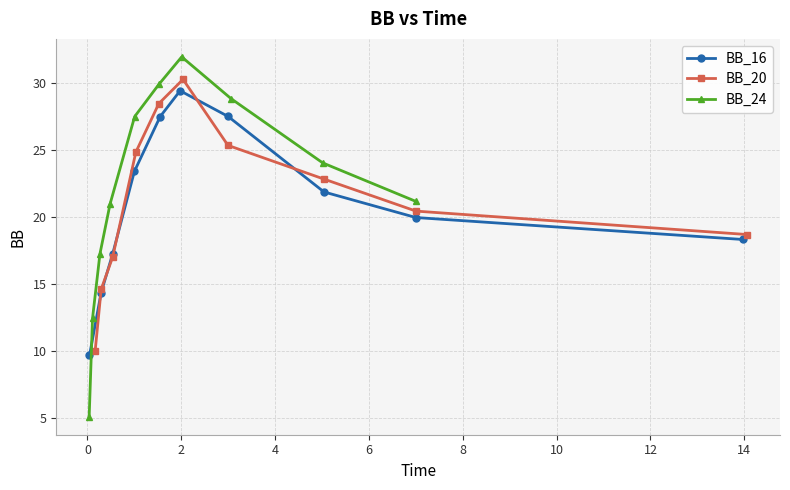

Count the number of categories in the chart.

10